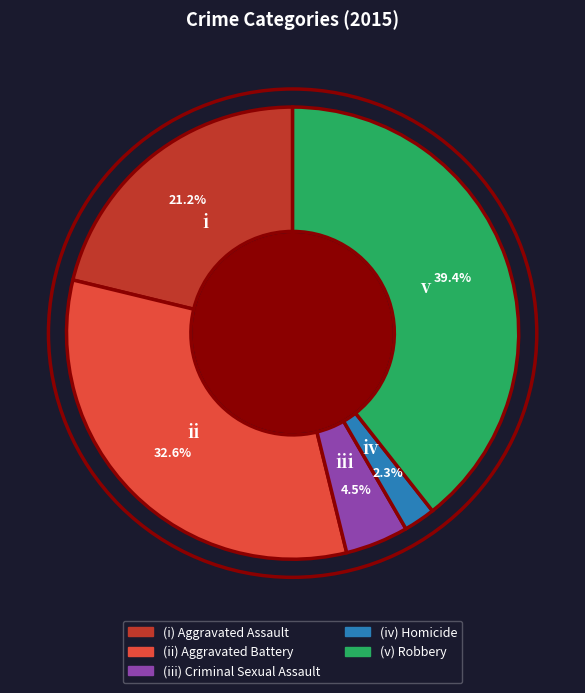

Is there a majority slice in this chart?

No